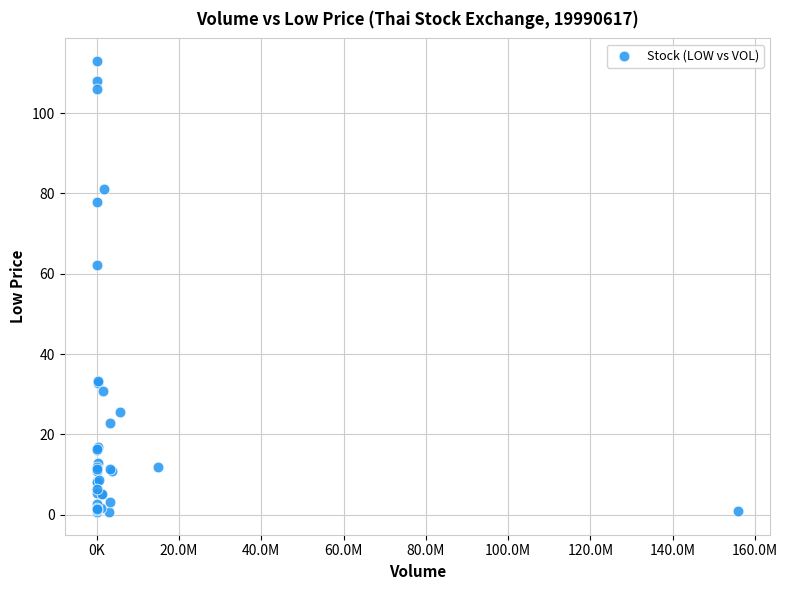

What Y value in the scatter plot is closest to 56?

62.2